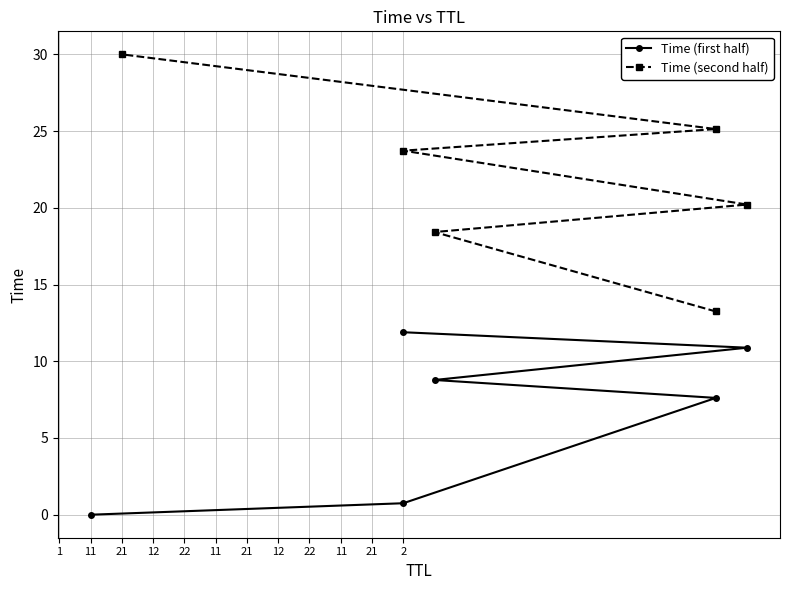

How many lines are shown in the chart?

2